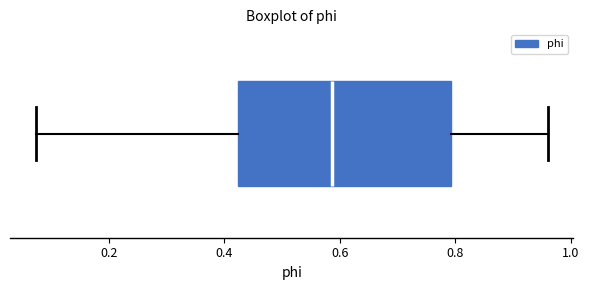

Where does the right whisker of the box end on the x-axis? The values are not printed on the chart, so give them approximately, as read against the axis.

0.96